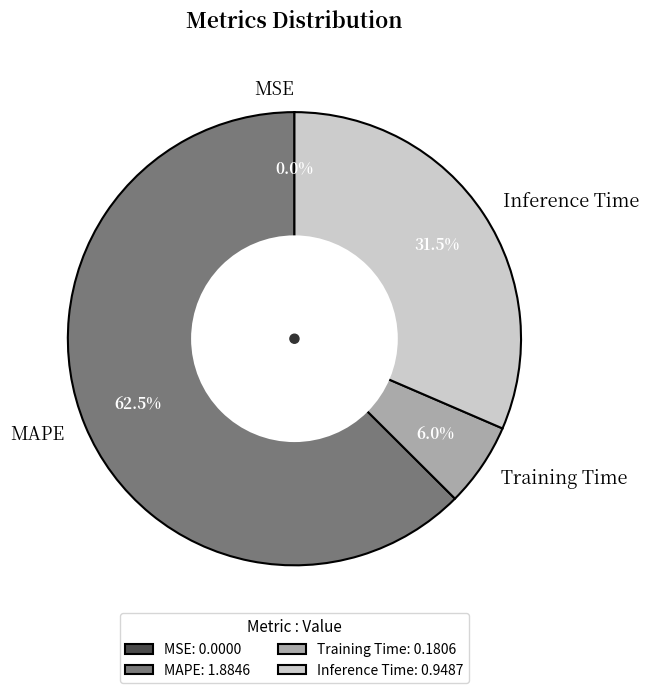

Is there any slice that represents more than half of the pie?

Yes